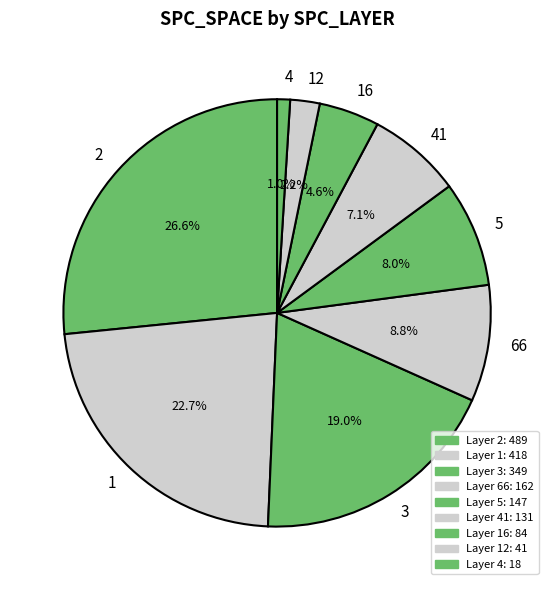

Between 41 and 4, which is larger?

41